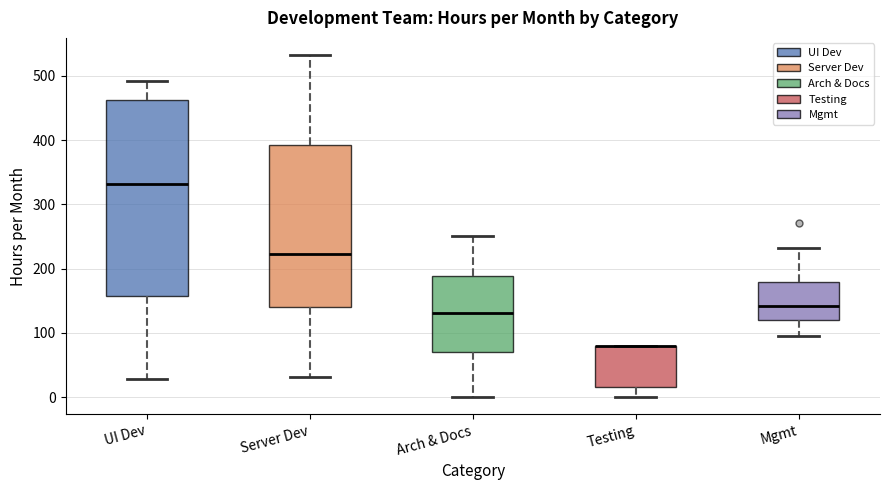

Which box is the tallest, from its lower edge to its upper edge?

UI Dev